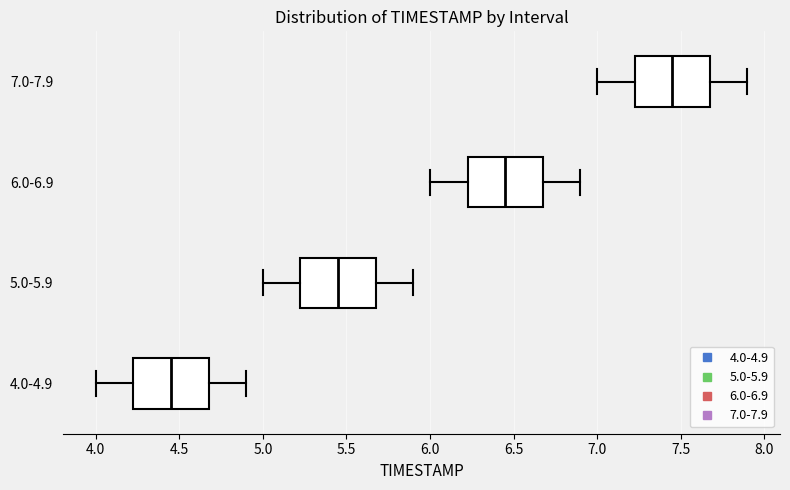

Reading bottom to top, transcribe this box plot: for each box, give where its median line is, the range the box spans, and where its two whiskers end, as read against the x-axis. The values are not printed on the chart, so give them approximately, as read against the axis.

4.0-4.9: median 4.45, box 4.25 to 4.70, whiskers 4.00 to 4.90
5.0-5.9: median 5.45, box 5.25 to 5.70, whiskers 5.00 to 5.90
6.0-6.9: median 6.45, box 6.25 to 6.70, whiskers 6.00 to 6.90
7.0-7.9: median 7.45, box 7.25 to 7.70, whiskers 7.00 to 7.90